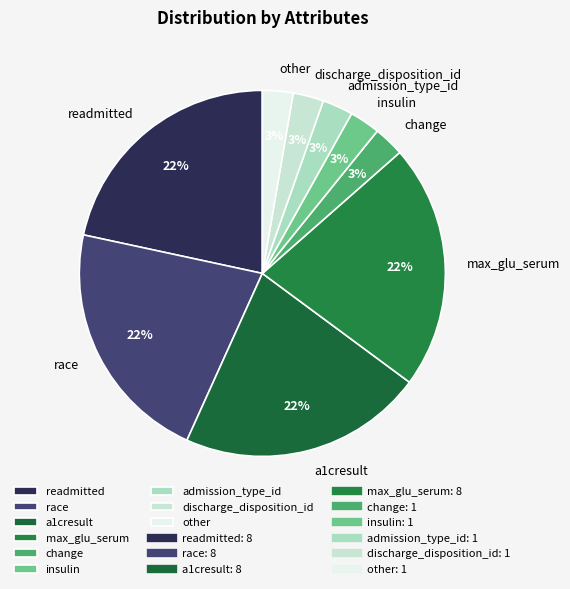

Is there any slice that represents more than half of the pie?

No